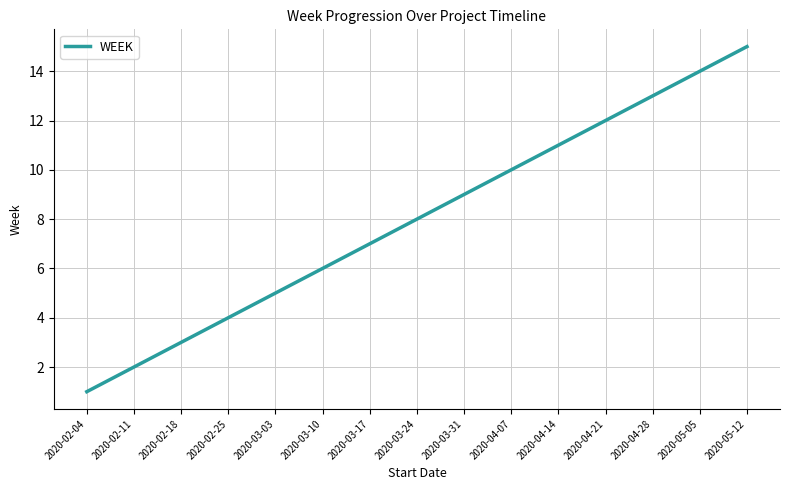

Rank the categories by value from lowest to highest.

2020-02-04, 2020-02-11, 2020-02-18, 2020-02-25, 2020-03-03, 2020-03-10, 2020-03-17, 2020-03-24, 2020-03-31, 2020-04-07, 2020-04-14, 2020-04-21, 2020-04-28, 2020-05-05, 2020-05-12